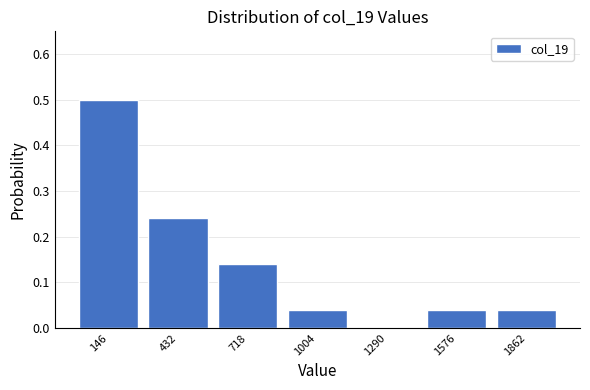

How tall is the bar that spans 1450 to 1700 on the x-axis? Neither the bar edges nor the heights are printed on the chart, so give them approximately, as read against the axes.

0.04